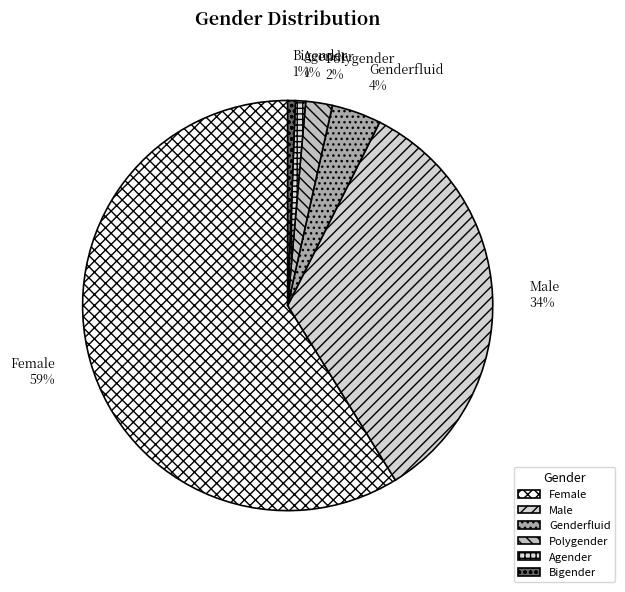

Which slice is the largest?

Female